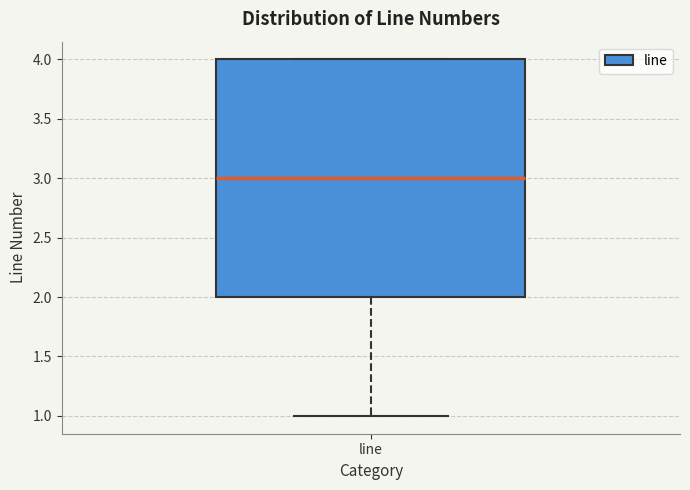

Transcribe this box plot: give where the median line is, the range the box spans, and where the two whiskers end, as read against the y-axis. The values are not printed on the chart, so give them approximately, as read against the axis.

median 3, box 2 to 4, whiskers 1 to 4